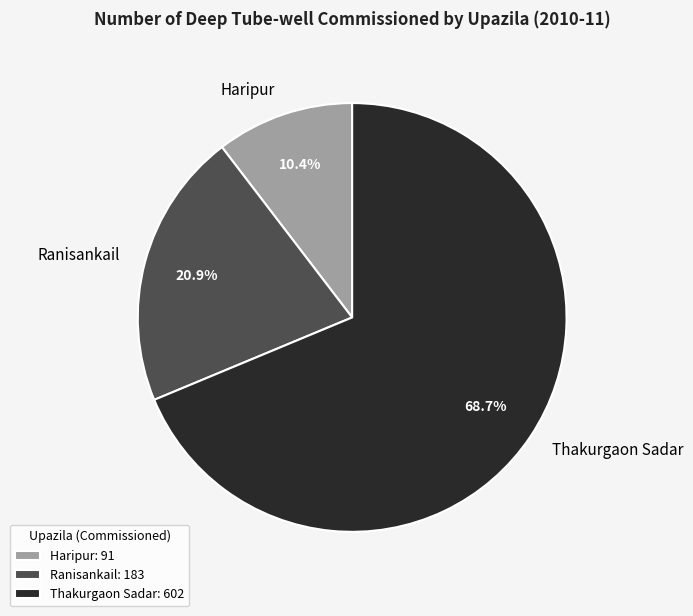

How many slices are in this pie chart?

3